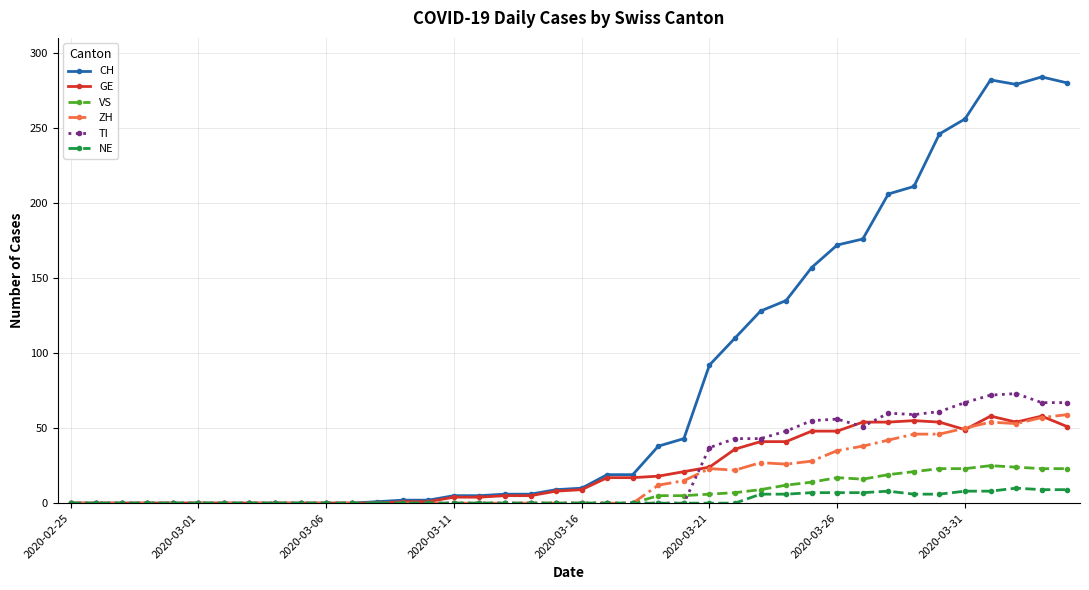

True or false: TI has more than 0 interior local peaks.

True